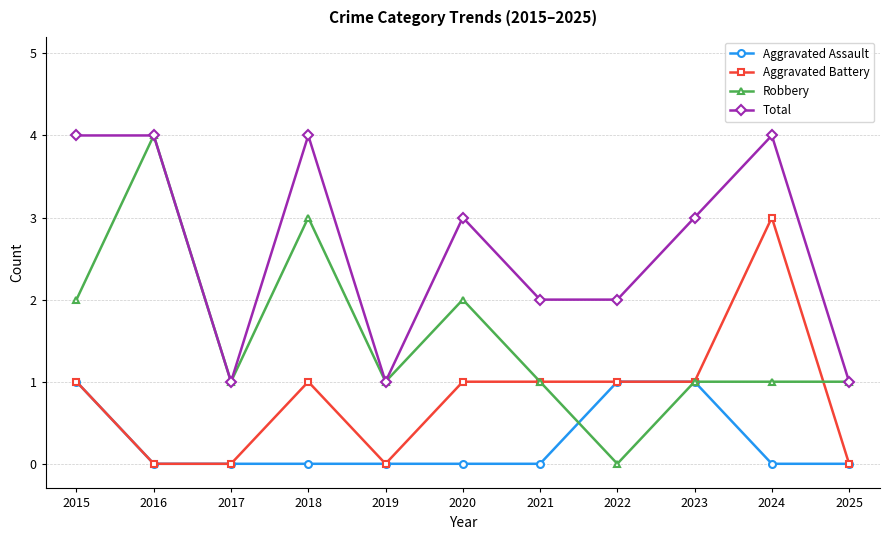

Is this an area chart (filled region under the line)?

No